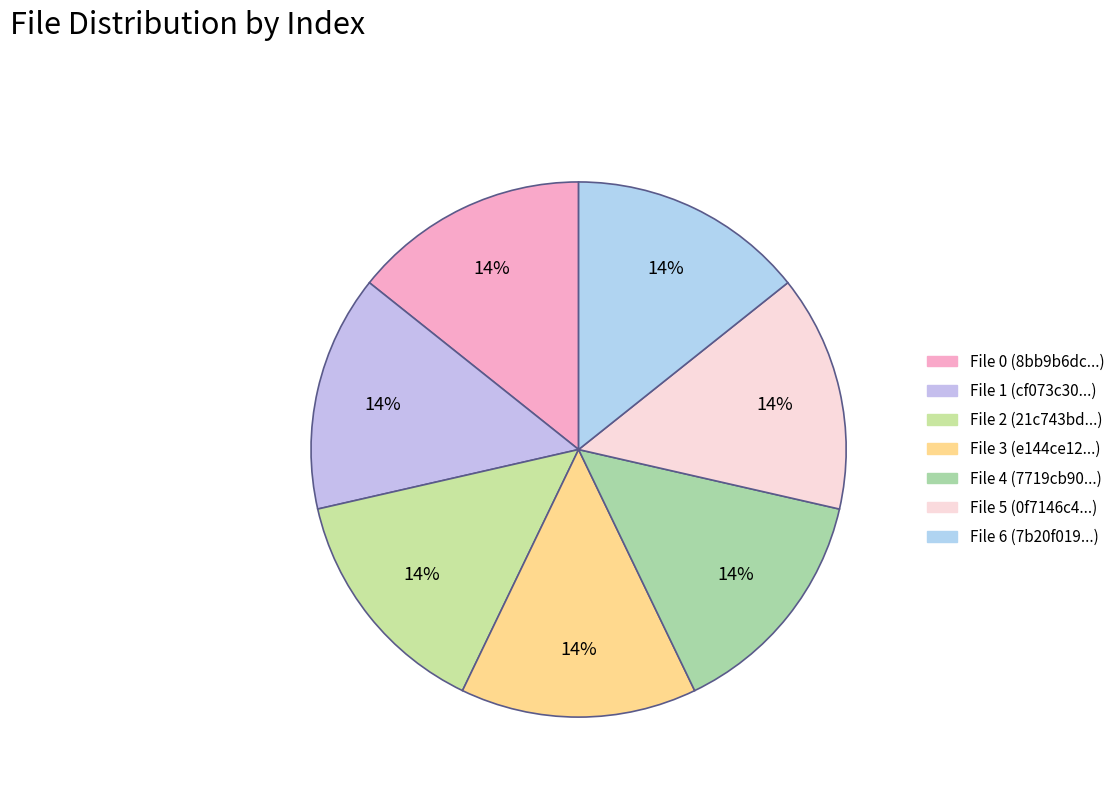

Count the number of slices in the pie.

7